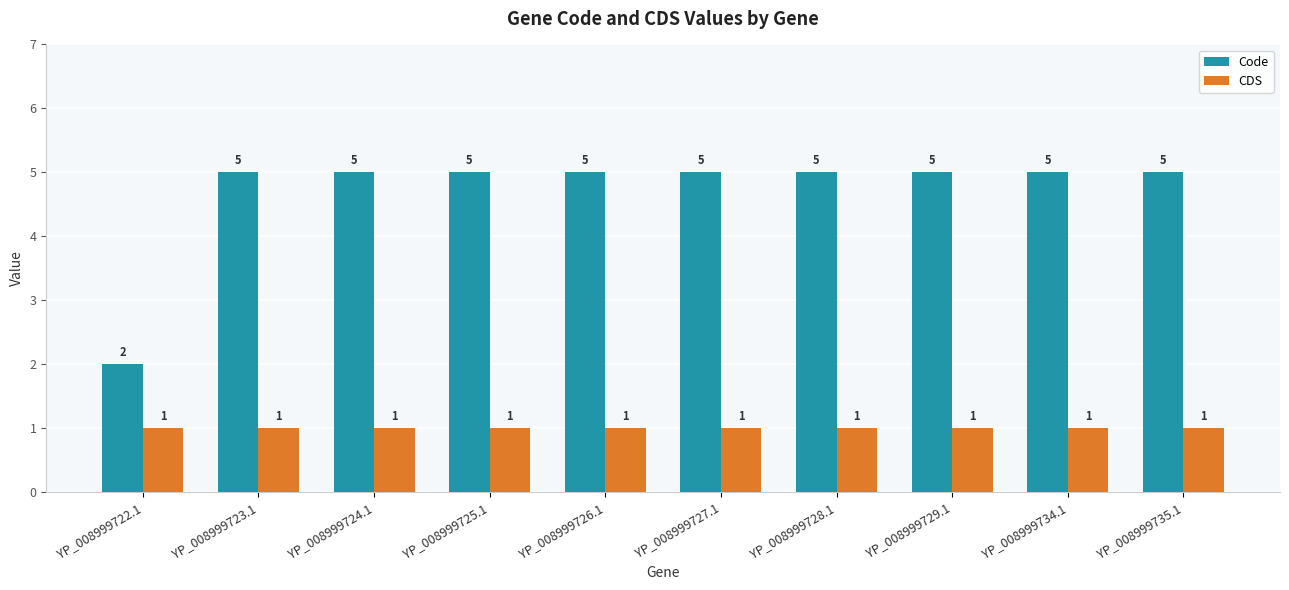

At how many categories does at least one series exceed 3?

9